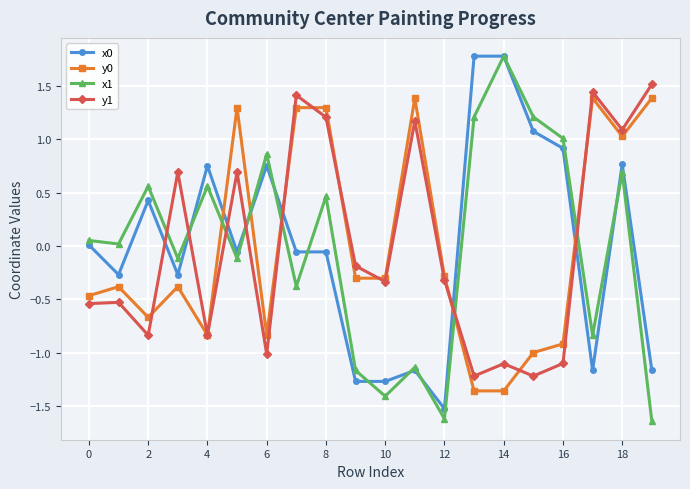

True or false: x1 has more than 1 points higher than both neighbors.

True